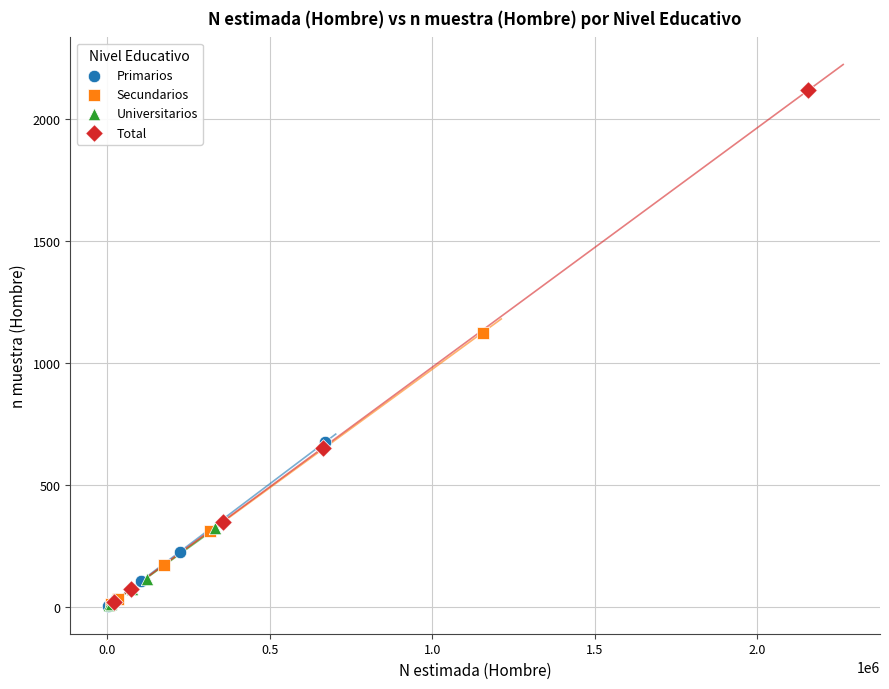

Which series has the largest Y range (max minus min)?

Total